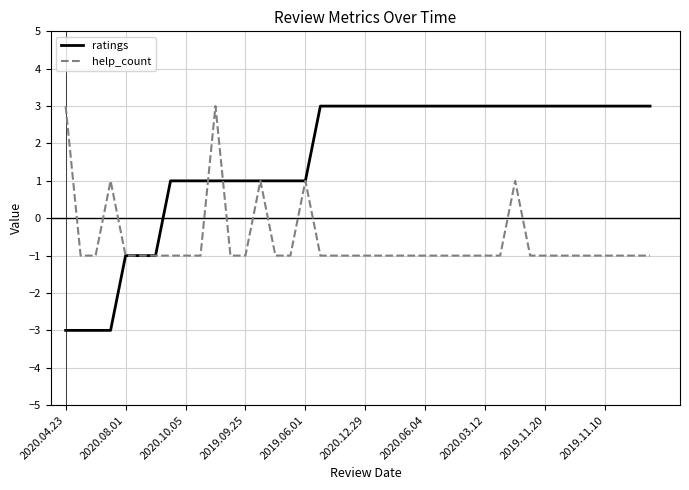

What is the maximum value for ratings?

3